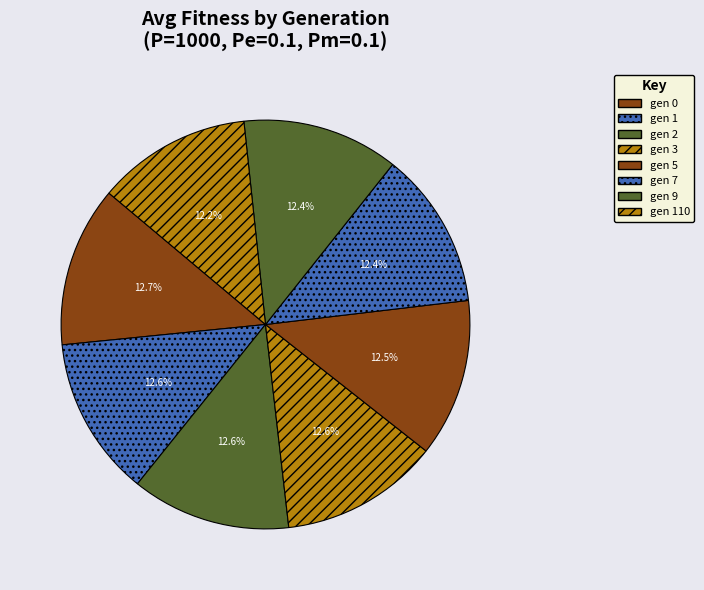

What percentage is the gen 9 slice, to the nearest percent?

12%